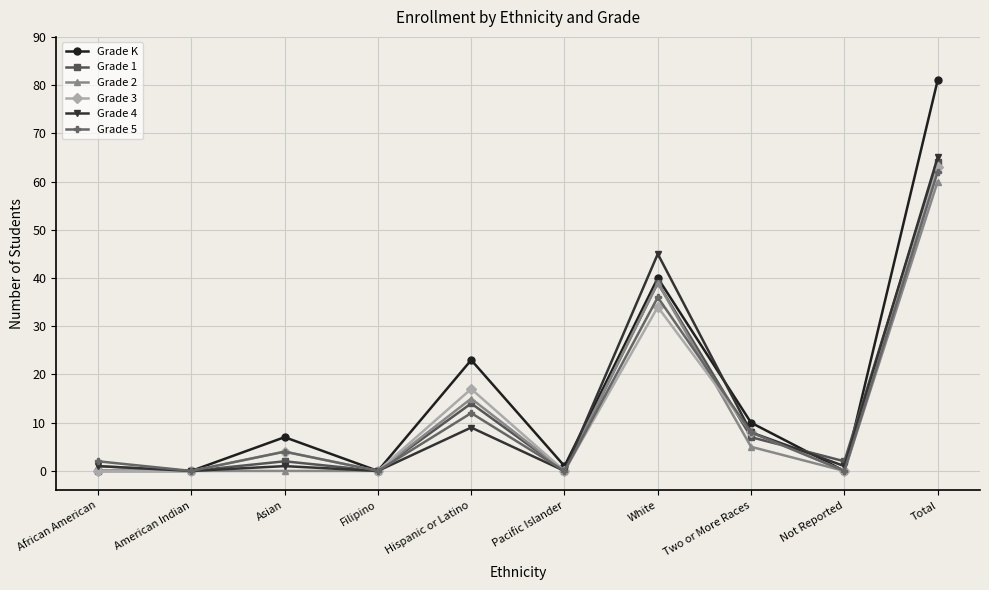

How many values in the Grade 5 series are below 4?

5